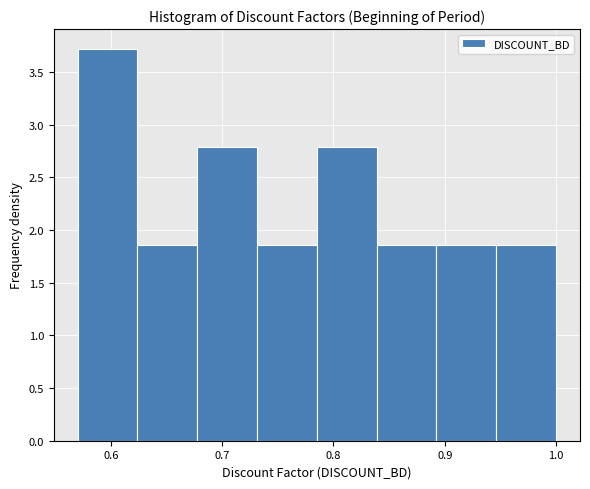

Reading left to right, list every bar in this chart as the range it spans on the x-axis followed by its height. Neither the bar edges nor the heights are printed on the chart, so give them approximately, as read against the axes.

0.57 to 0.62: 3.70
0.62 to 0.68: 1.85
0.68 to 0.73: 2.80
0.73 to 0.79: 1.85
0.79 to 0.84: 2.80
0.84 to 0.89: 1.85
0.89 to 0.95: 1.85
0.95 to 1.00: 1.85